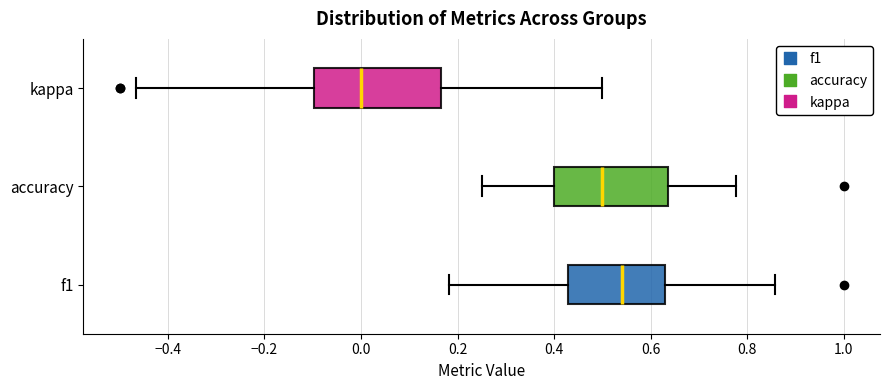

Where does the median line of the box for f1 sit on the x-axis? The values are not printed on the chart, so give them approximately, as read against the axis.

0.54